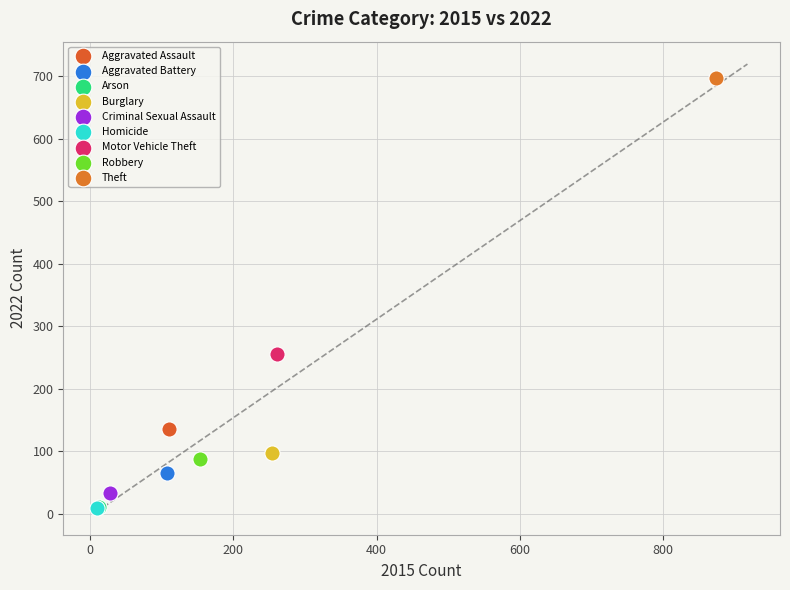

What are all the series names shown in the legend?

Aggravated Assault, Aggravated Battery, Arson, Burglary, Criminal Sexual Assault, Homicide, Motor Vehicle Theft, Robbery, Theft